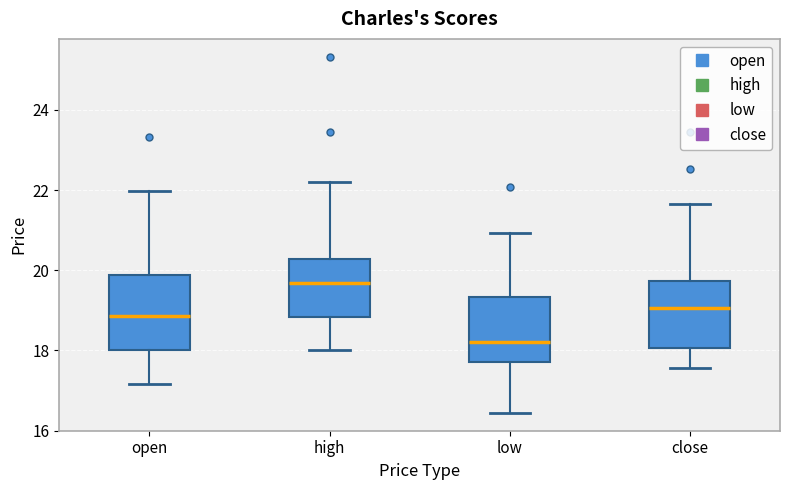

Where does the lower whisker of the box for high end on the y-axis? The values are not printed on the chart, so give them approximately, as read against the axis.

18.0